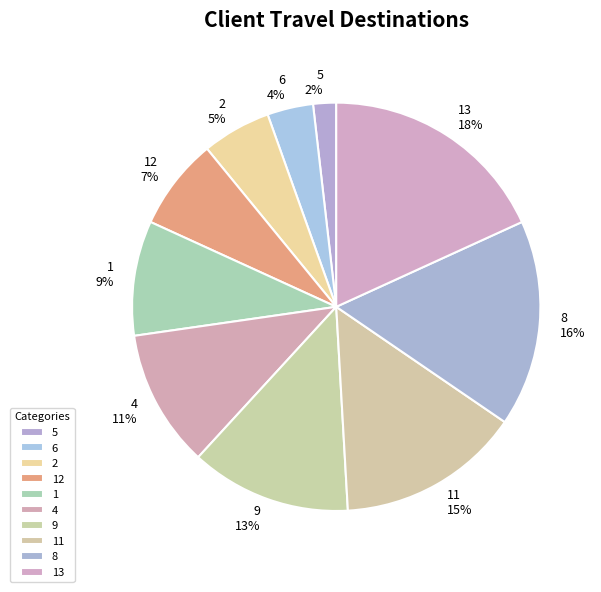

Is there a majority slice in this chart?

No